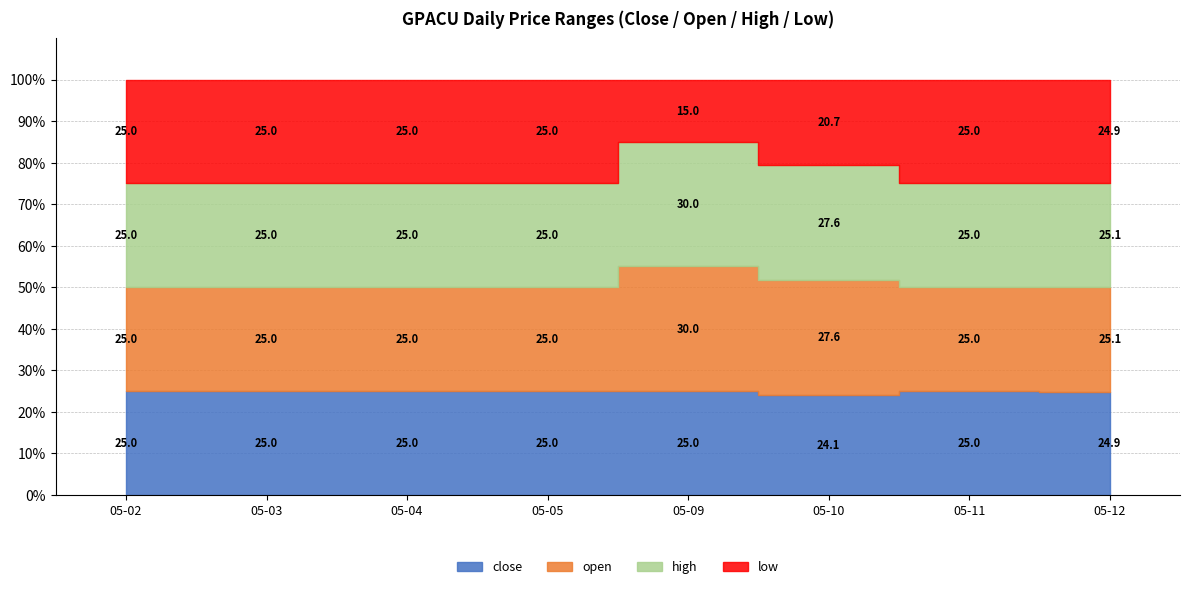

Reading right to left, extract all data points from this chart.

close: 2022-05-12=9.8	2022-05-11=9.8	2022-05-10=9.8	2022-05-09=9.9	2022-05-05=9.9	2022-05-04=9.9	2022-05-03=9.9	2022-05-02=9.9
open: 2022-05-12=9.8	2022-05-11=9.8	2022-05-10=9.8	2022-05-09=9.9	2022-05-05=9.9	2022-05-04=9.9	2022-05-03=9.9	2022-05-02=9.9
high: 2022-05-12=9.8	2022-05-11=9.8	2022-05-10=9.8	2022-05-09=9.9	2022-05-05=9.9	2022-05-04=9.9	2022-05-03=9.9	2022-05-02=9.9
low: 2022-05-12=9.8	2022-05-11=9.8	2022-05-10=9.8	2022-05-09=9.8	2022-05-05=9.9	2022-05-04=9.9	2022-05-03=9.9	2022-05-02=9.9